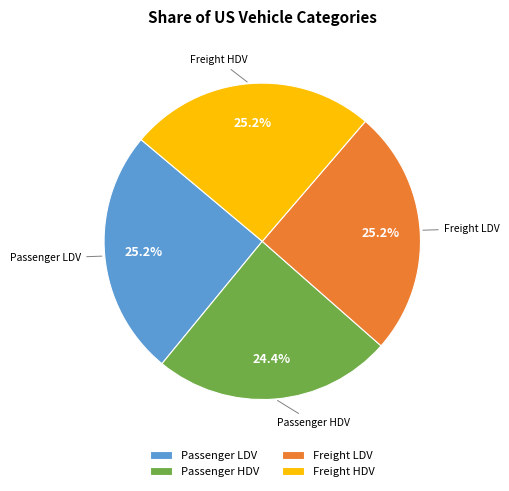

Does Freight LDV account for over 50% of the chart?

No